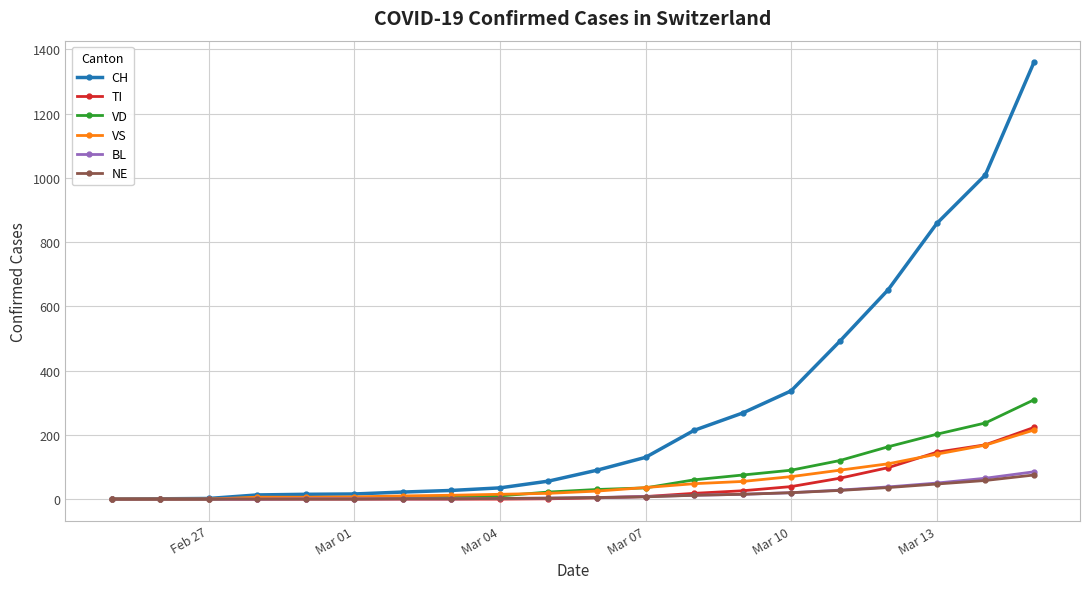

What is the highest value of the VS series?

215